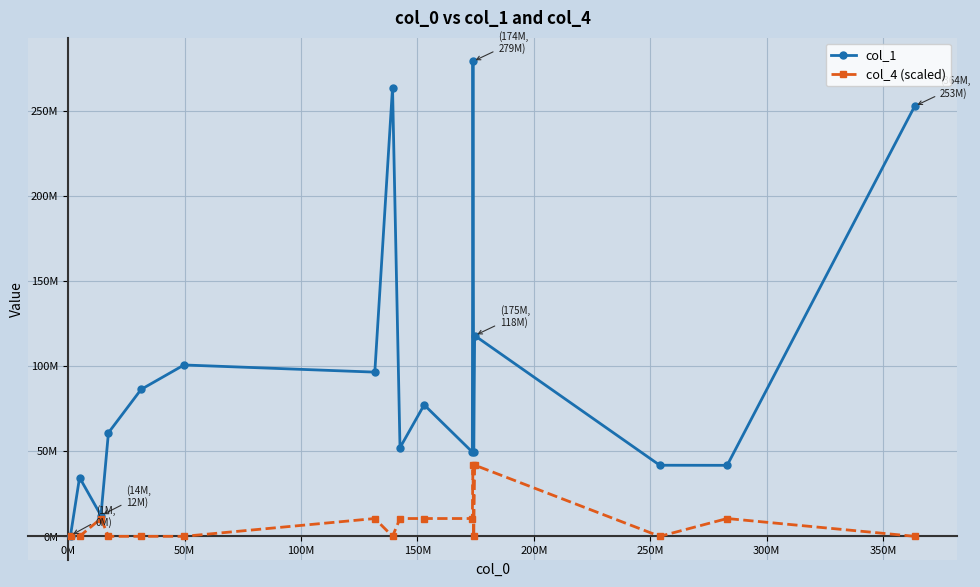

How many interior local peaks does the col_1 series have?

6